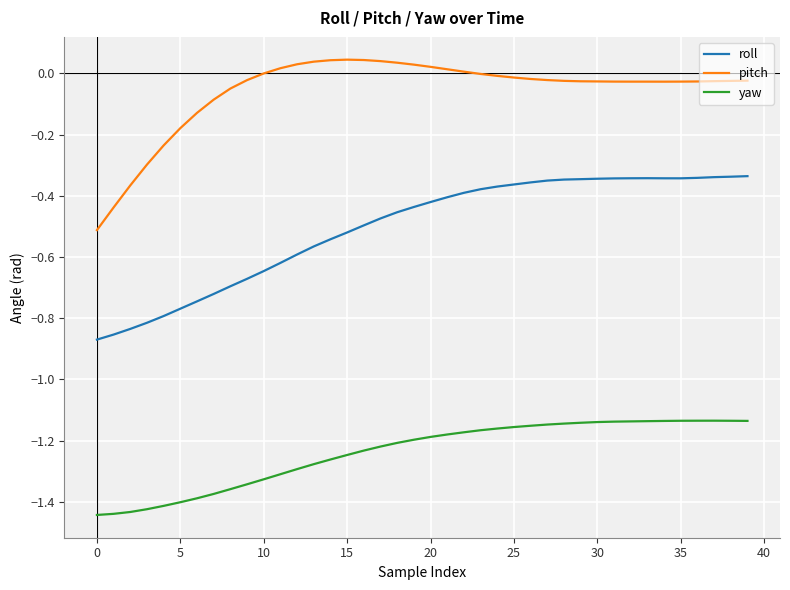

What are all the series names shown in the legend?

roll, pitch, yaw